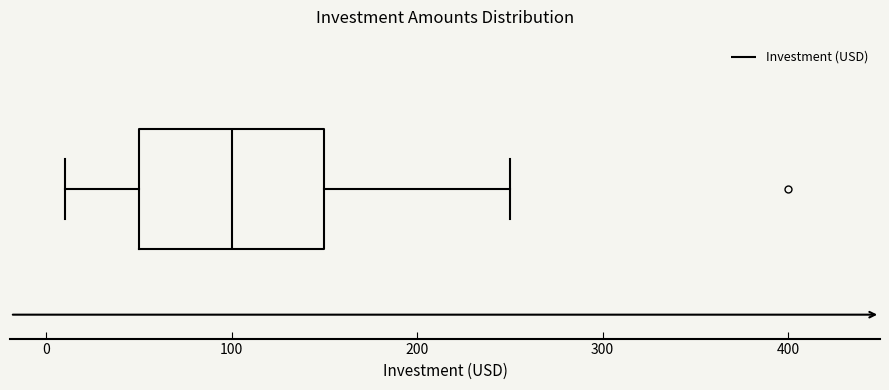

Where does the left whisker of the box end on the x-axis? The values are not printed on the chart, so give them approximately, as read against the axis.

10